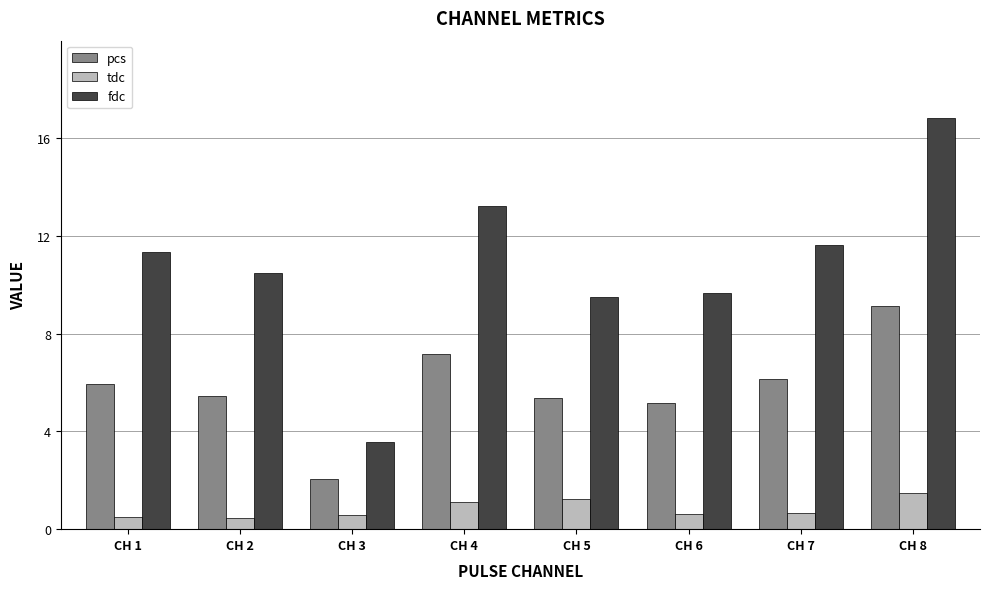

Rank the series at CH 3 from highest to lowest value.

fdc, pcs, tdc